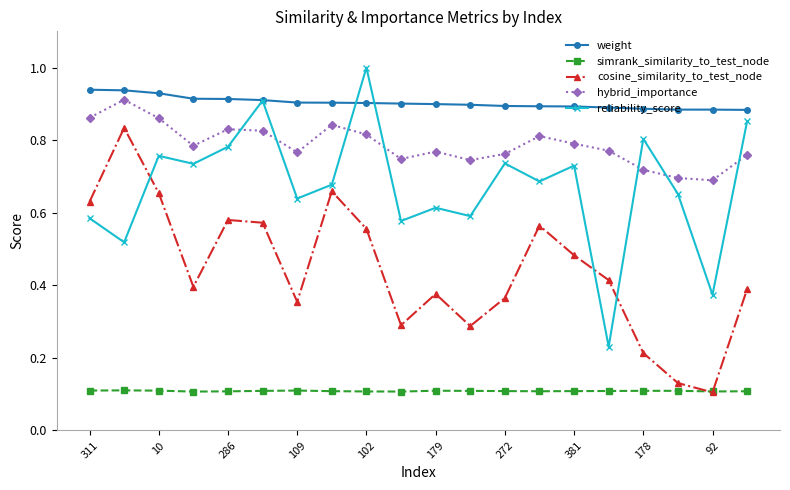

How many interior local valleys does the cosine_similarity_to_test_node series have?

5